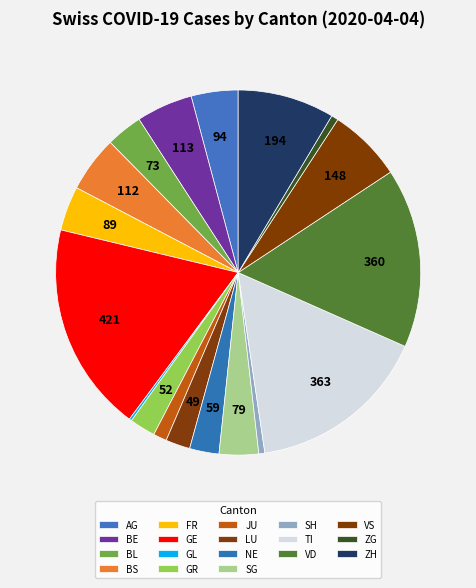

Does any single category account for the majority?

No